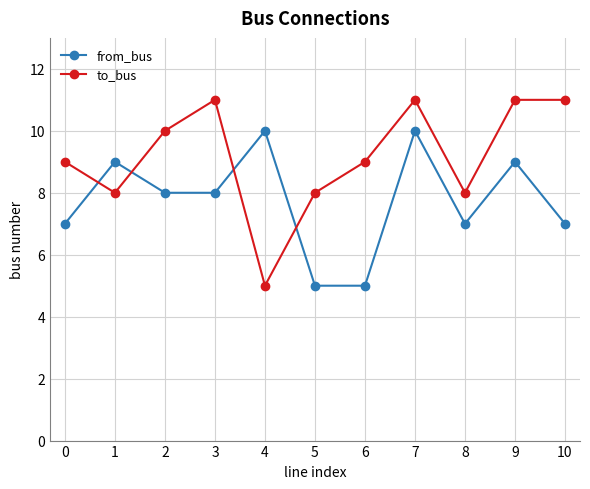

What value does the from_bus series have at 2?

8